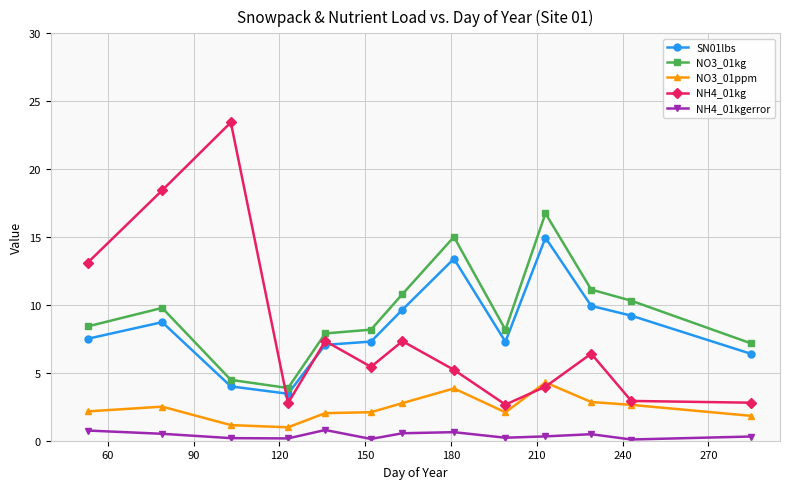

Which series has the widest spread of values?

NH4_01kg